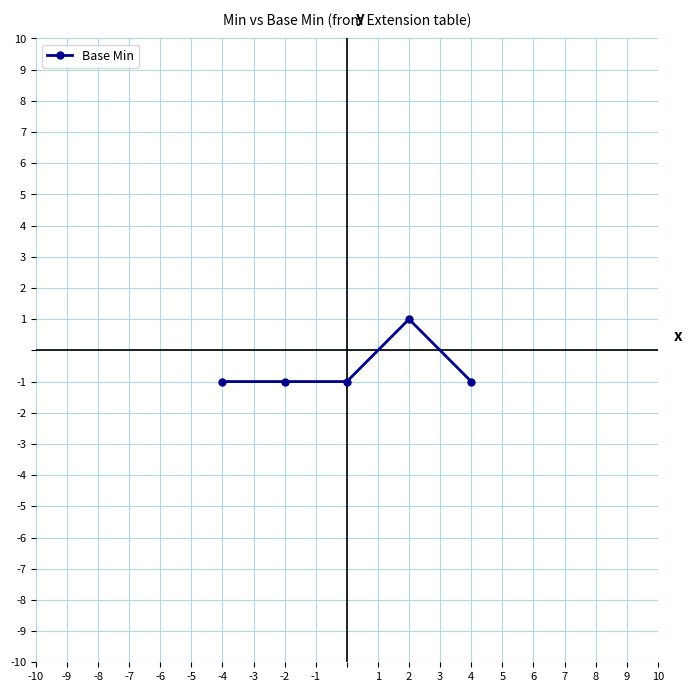

What is the sum of all values?

-3